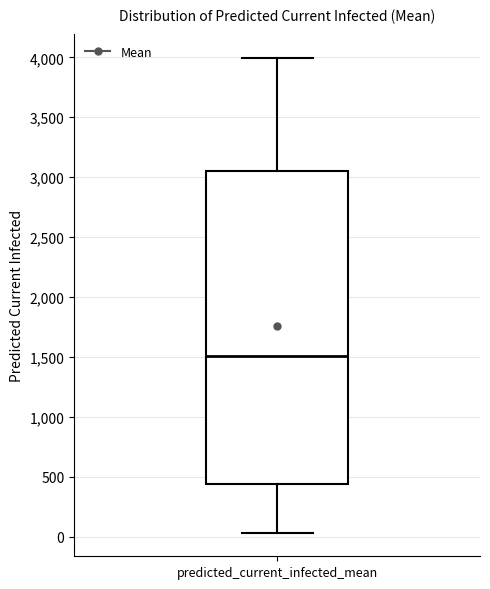

Where is the upper edge of the box for predicted_current_infected_mean on the y-axis? The values are not printed on the chart, so give them approximately, as read against the axis.

3050